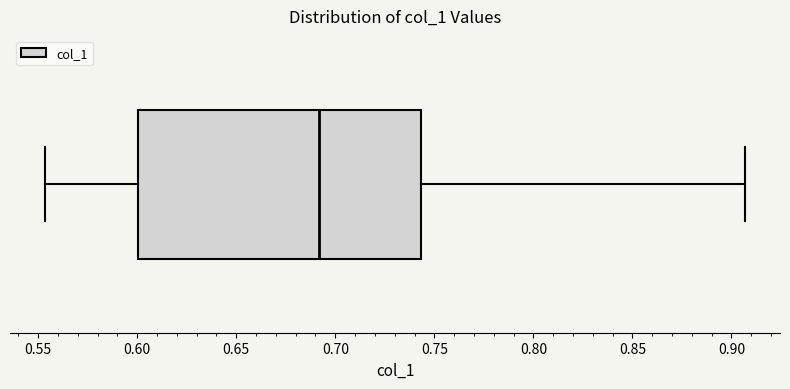

Where does the right whisker of the box end on the x-axis? The values are not printed on the chart, so give them approximately, as read against the axis.

0.905